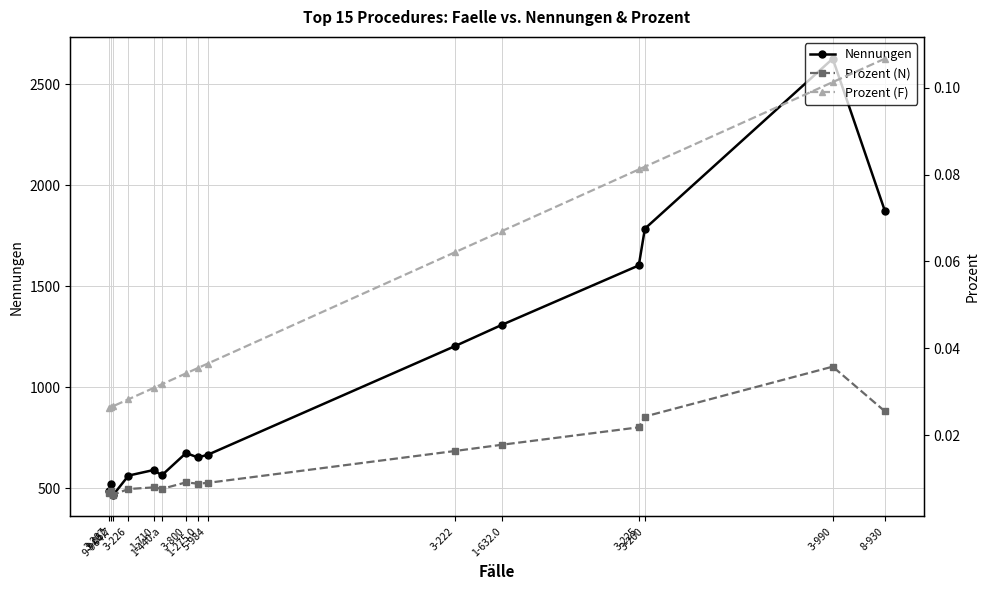

What is the difference between the second highest and second lowest values in the Nennungen series?

1387